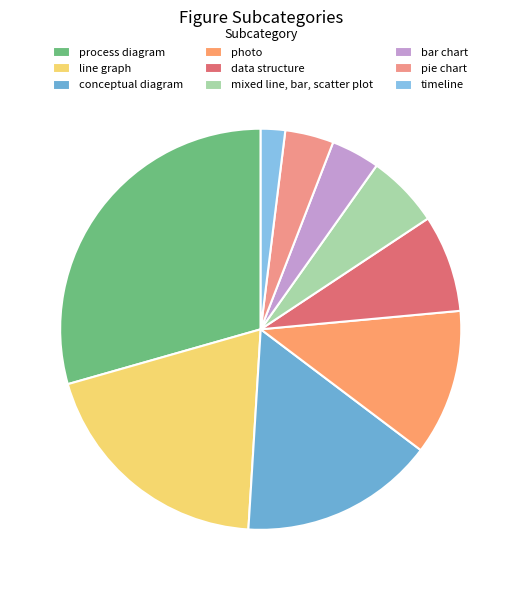

Is it true that bar chart is 1% of the pie?

False